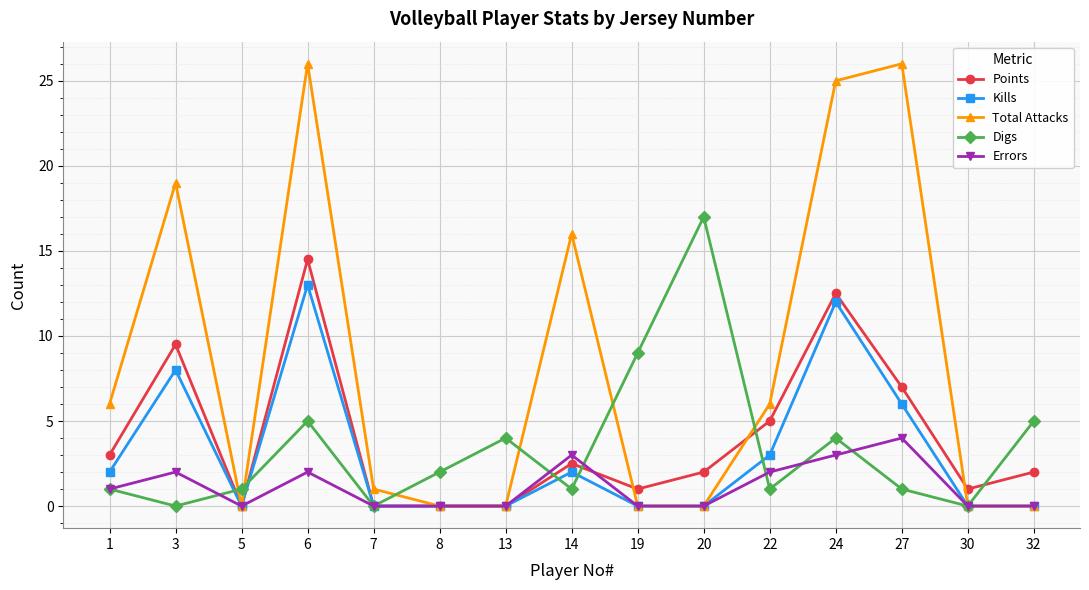

Is it true that Kills equals 2.0 at 1?

True